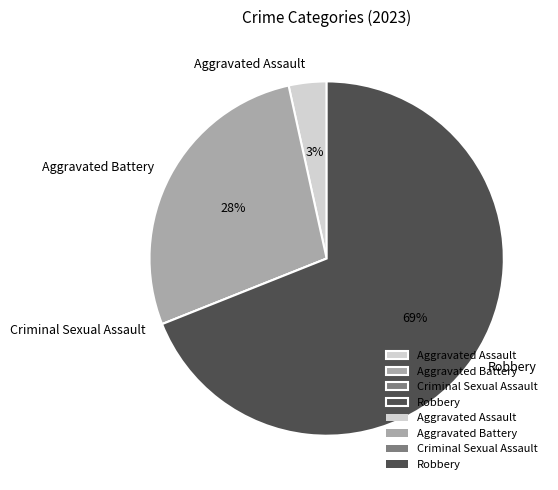

Which category has the biggest portion of the pie?

Robbery